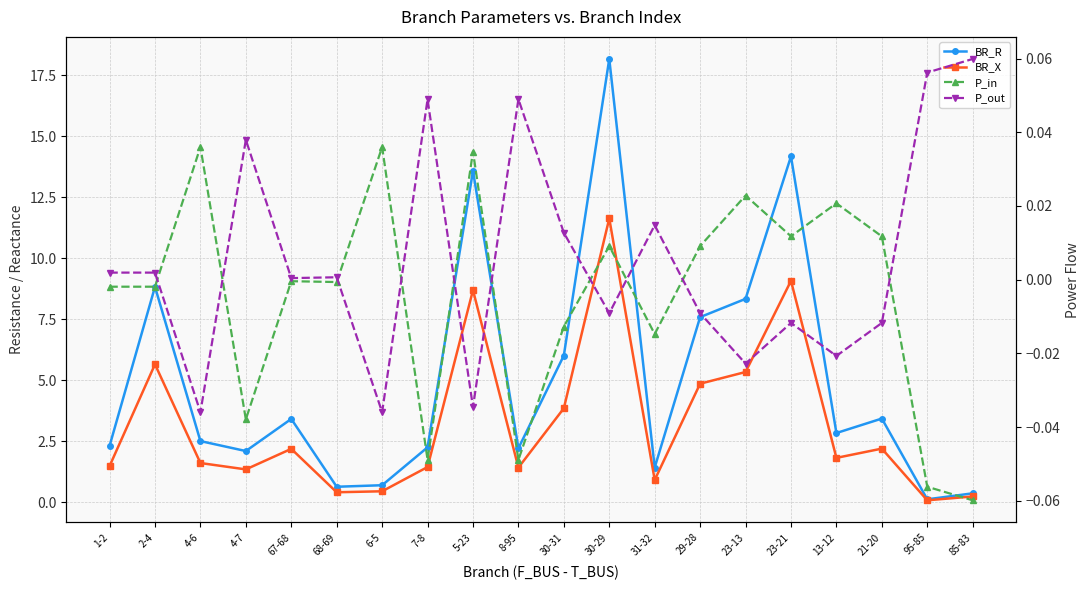

Reading left to right, extract all data points from this chart.

BR_R: 2.3	8.8	2.5	2.1	3.4	0.6	0.7	2.2	13.6	2.2	6.0	18.2	1.4	7.6	8.3	14.2	2.8	3.4	0.1	0.4
BR_X: 1.5	5.6	1.6	1.3	2.2	0.4	0.4	1.4	8.7	1.4	3.8	11.6	0.9	4.9	5.3	9.1	1.8	2.2	0.1	0.2
P_in: -0.0	-0.0	0.0	-0.0	-0.0	-0.0	0.0	-0.0	0.0	-0.0	-0.0	0.0	-0.0	0.0	0.0	0.0	0.0	0.0	-0.1	-0.1
P_out: 0.0	0.0	-0.0	0.0	0.0	0.0	-0.0	0.0	-0.0	0.0	0.0	-0.0	0.0	-0.0	-0.0	-0.0	-0.0	-0.0	0.1	0.1